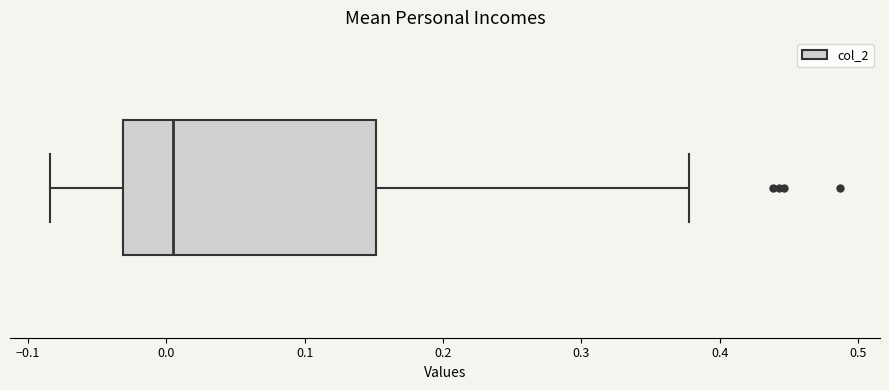

Transcribe this box plot: give where the median line is, the range the box spans, and where the two whiskers end, as read against the x-axis. The values are not printed on the chart, so give them approximately, as read against the axis.

median 0.01, box -0.03 to 0.15, whiskers -0.08 to 0.38